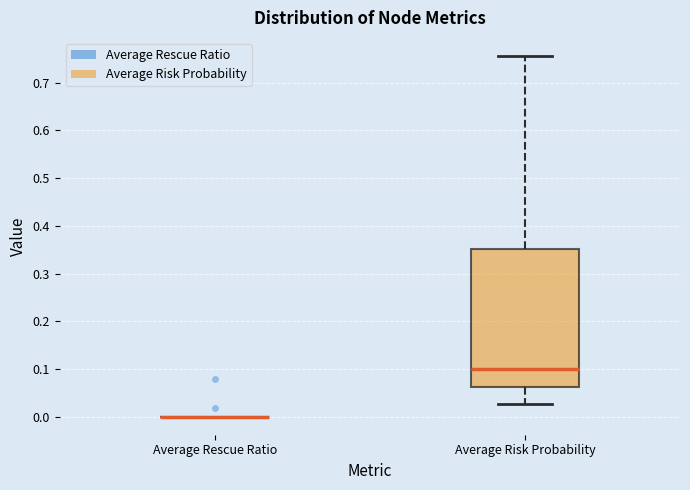

Reading left to right, read every box against the y-axis: the position of its median line, the range the box covers, and the ends of its whiskers. The values are not printed on the chart, so give them approximately, as read against the axis.

Average Rescue Ratio: box collapsed to a line at 0.00, whiskers 0.00 to 0.00
Average Risk Probability: median 0.10, box 0.06 to 0.35, whiskers 0.03 to 0.76